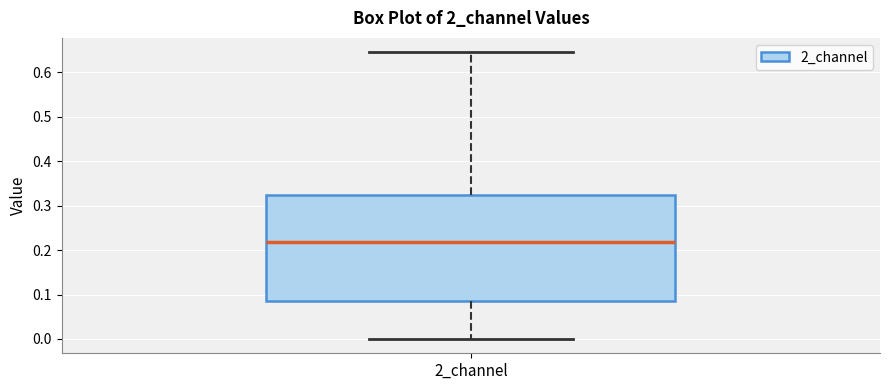

Read this box plot against the y-axis: the position of the median line, the range covered by the box, and the ends of both whiskers. The values are not printed on the chart, so give them approximately, as read against the axis.

median 0.22, box 0.09 to 0.32, whiskers 0.00 to 0.65